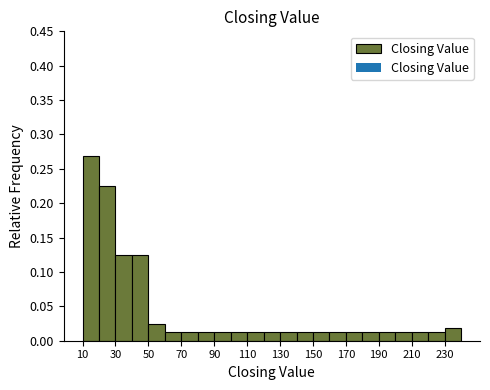

Reading left to right, list every bar in this chart as the range it spans on the x-axis followed by its height. The values are not printed on the chart, so give them approximately, as read against the axis.

10 to 20: 0.270
20 to 30: 0.225
30 to 40: 0.125
40 to 50: 0.125
50 to 60: 0.025
60 to 70: 0.015
70 to 80: 0.015
80 to 90: 0.015
90 to 100: 0.015
100 to 110: 0.015
110 to 120: 0.015
120 to 130: 0.015
130 to 140: 0.015
140 to 150: 0.015
150 to 160: 0.015
160 to 170: 0.015
170 to 180: 0.015
180 to 190: 0.015
190 to 200: 0.015
200 to 210: 0.015
210 to 220: 0.015
220 to 230: 0.015
230 to 240: 0.020